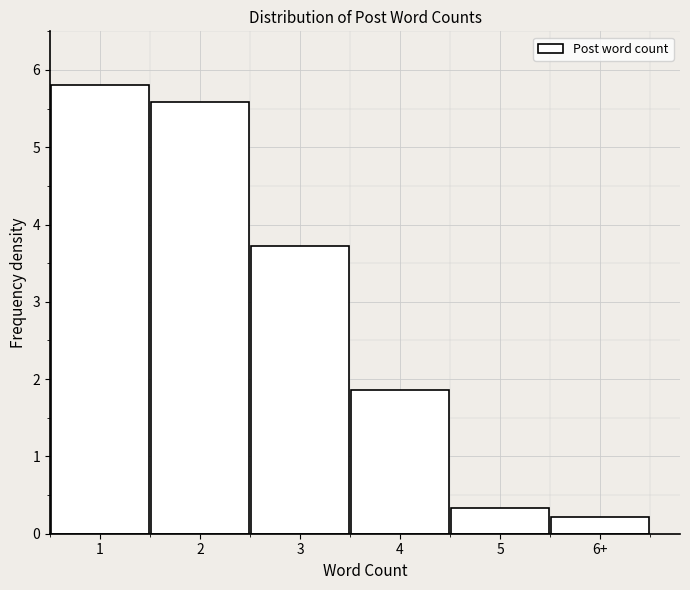

Reading right to left, transcribe all the data shown in this chart.

0.2	0.3	1.9	3.7	5.6	5.8